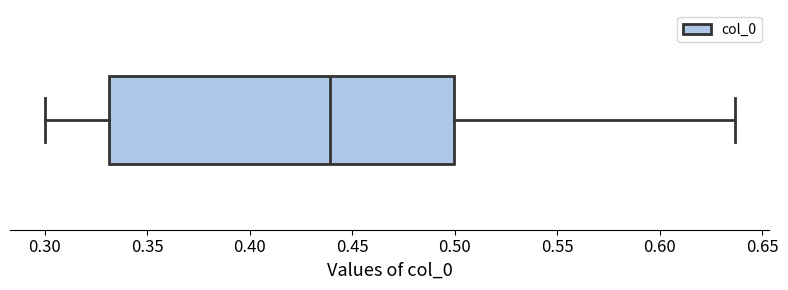

Where does the left whisker of the box end on the x-axis? The values are not printed on the chart, so give them approximately, as read against the axis.

0.300